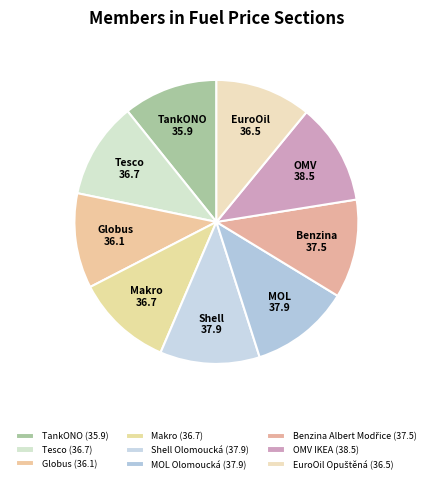

Which slice is the largest?

OMV IKEA